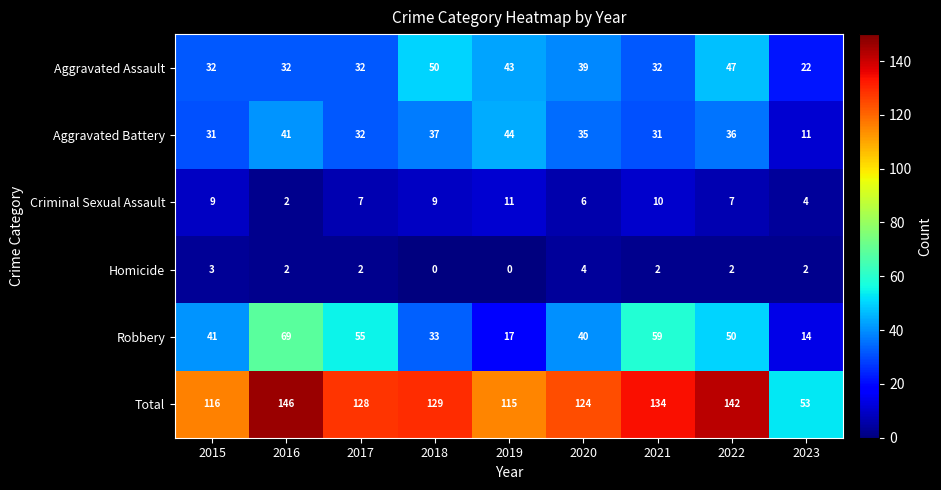

What is the approximate value of Total at 2023?

53